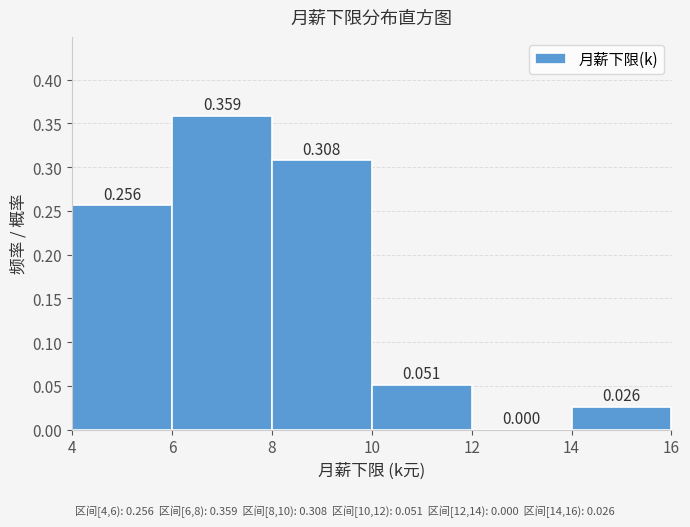

Which range on the x-axis has the tallest bar?

6 to 8